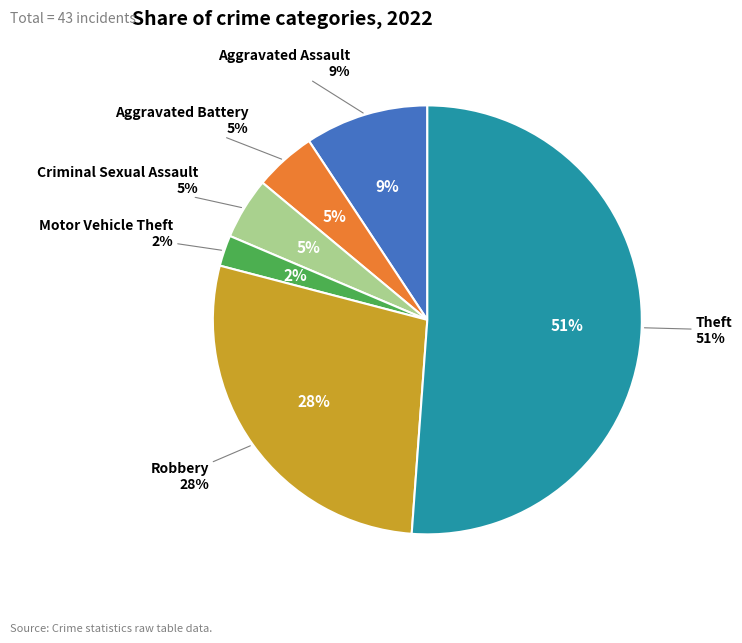

Which category has the smallest portion of the pie?

Motor Vehicle Theft